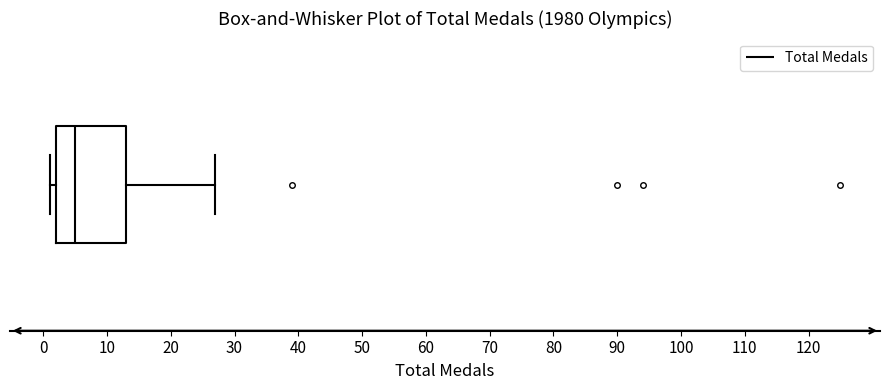

Read this box plot against the x-axis: the position of the median line, the range covered by the box, and the ends of both whiskers. The values are not printed on the chart, so give them approximately, as read against the axis.

median 5, box 2 to 13, whiskers 1 to 27